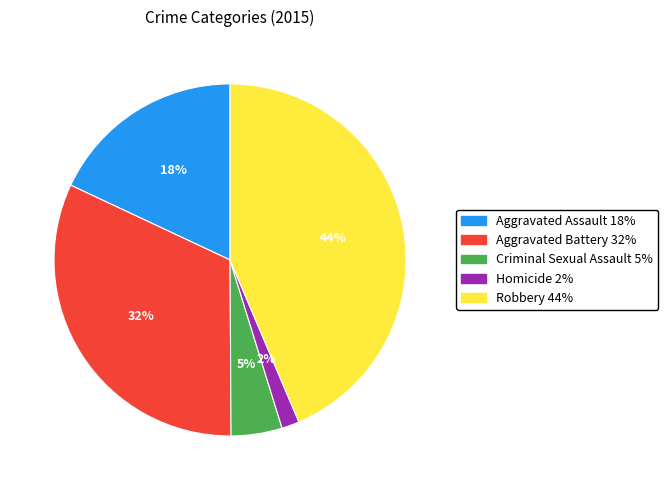

Does any single category account for the majority?

No